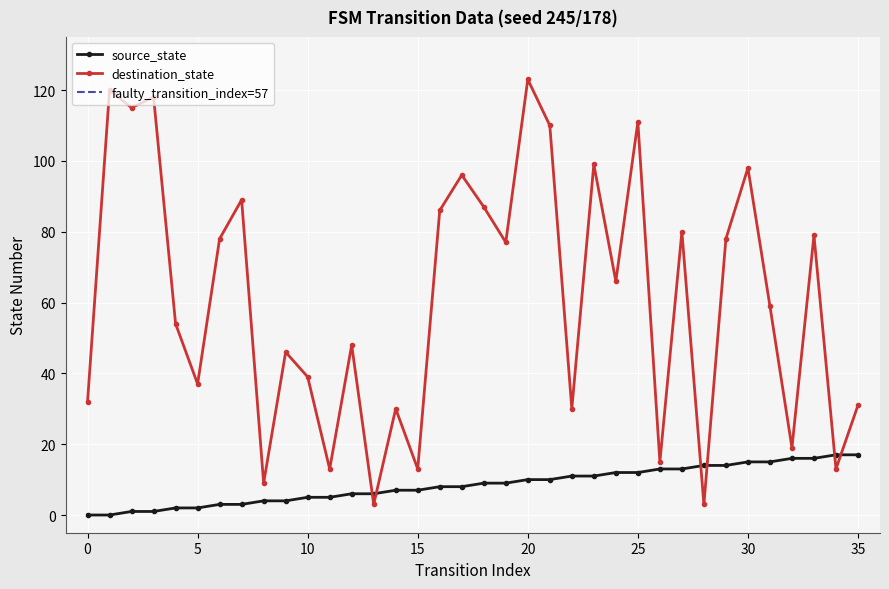

Reading left to right, extract all data points from this chart.

source_state: 0	0	1	1	2	2	3	3	4	4	5	5	6	6	7	7	8	8	9	9	10	10	11	11	12	12	13	13	14	14	15	15	16	16	17	17
destination_state: 32	120	115	118	54	37	78	89	9	46	39	13	48	3	30	13	86	96	87	77	123	110	30	99	66	111	15	80	3	78	98	59	19	79	13	31